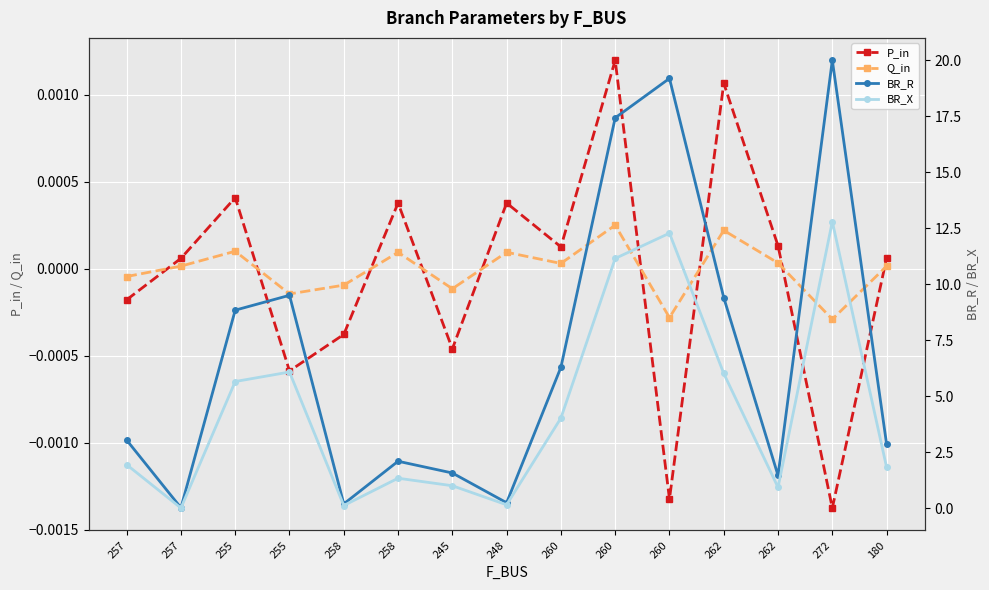

True or false: BR_R and P_in intersect in this chart.

False